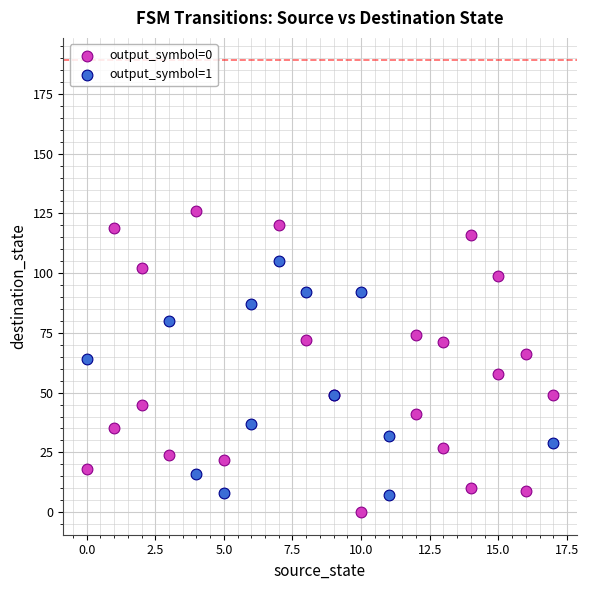

What are all the series names shown in the legend?

output_symbol=0, output_symbol=1